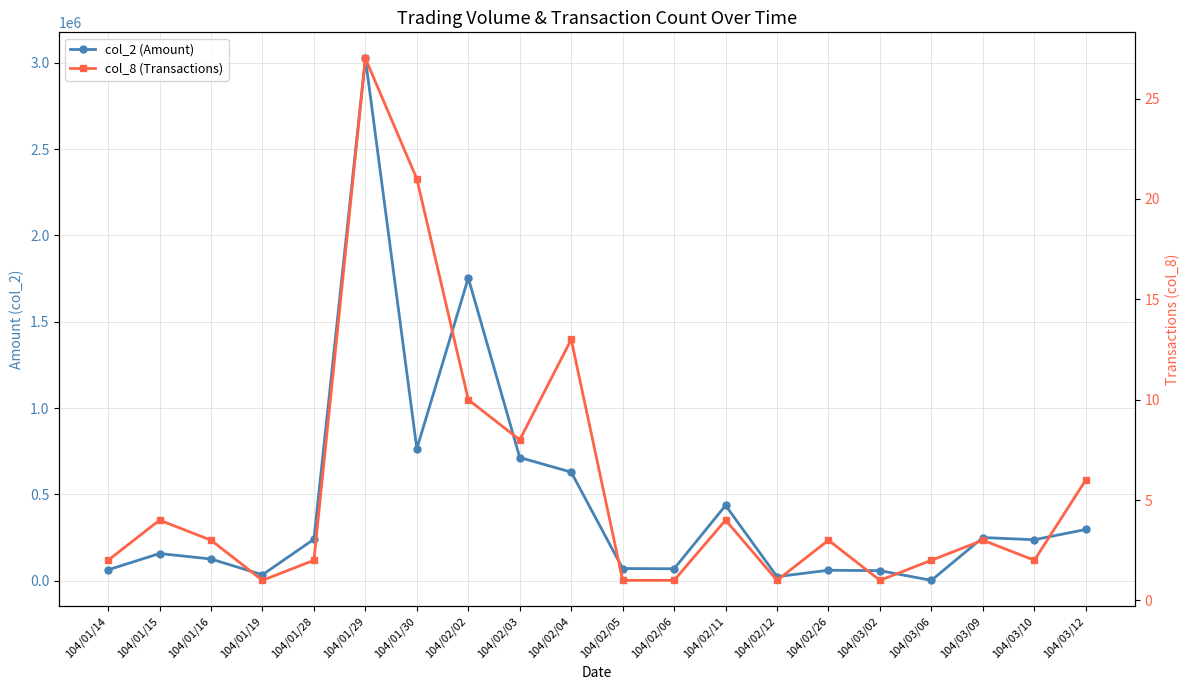

At which category does col_2 (Amount) reach its first local valley?

104/01/19